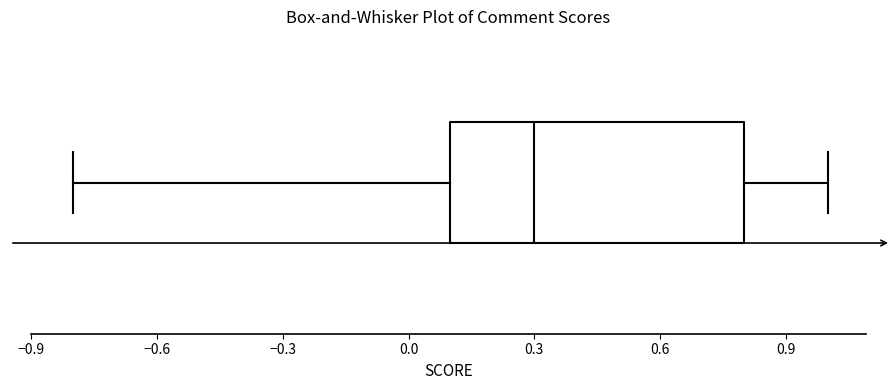

Where is the right edge of the box on the x-axis? The values are not printed on the chart, so give them approximately, as read against the axis.

0.8